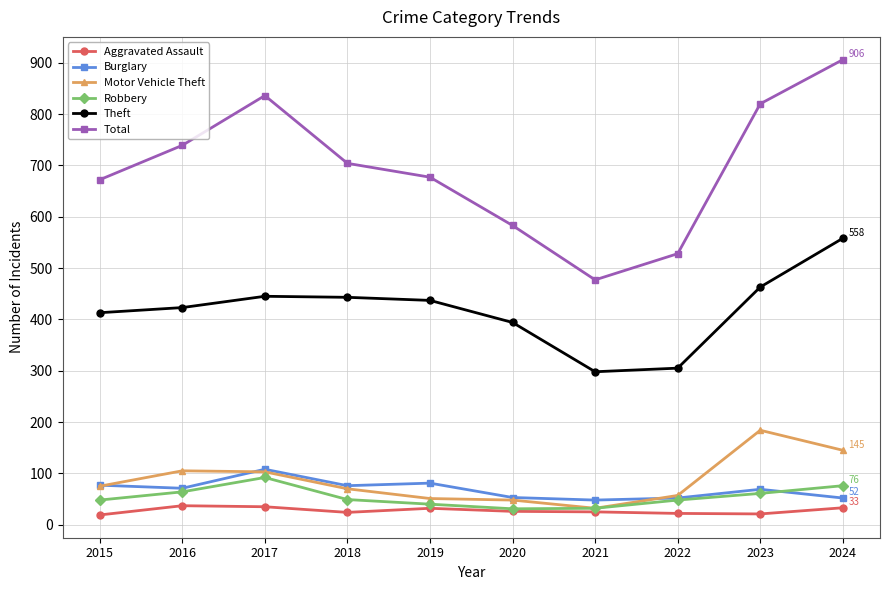

Between 2020 and 2024, which series saw the biggest shift?

Total